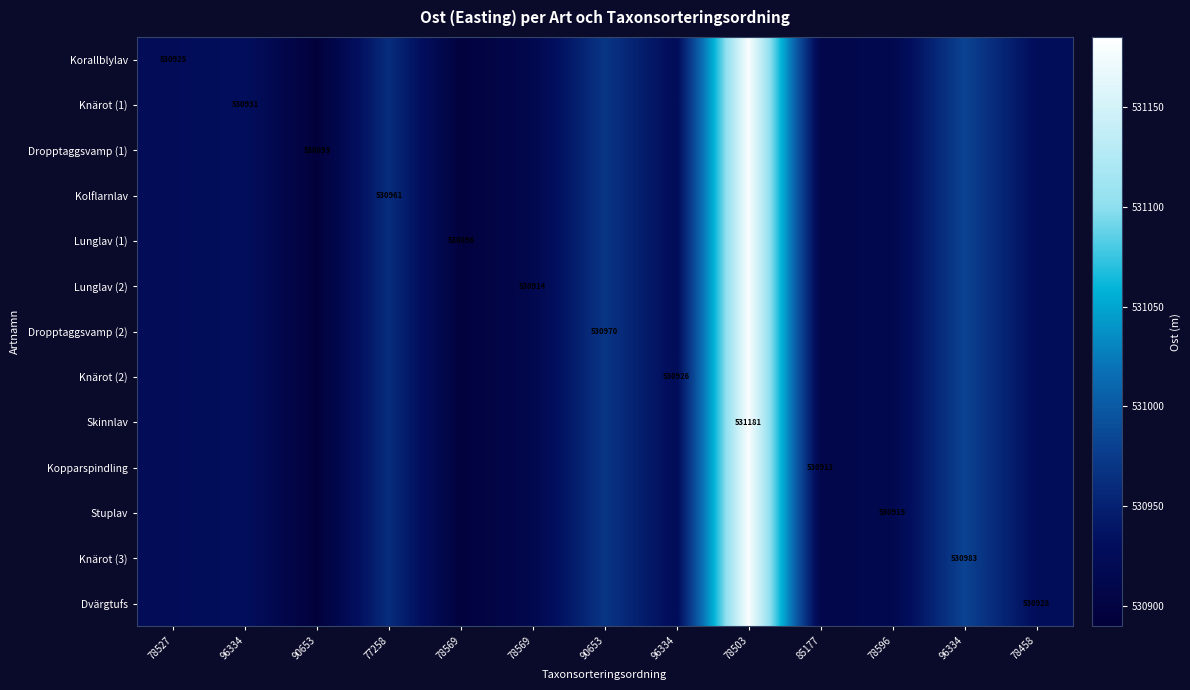

The value of Kopparspindling at 90653 is 530969.9. True or false?

True